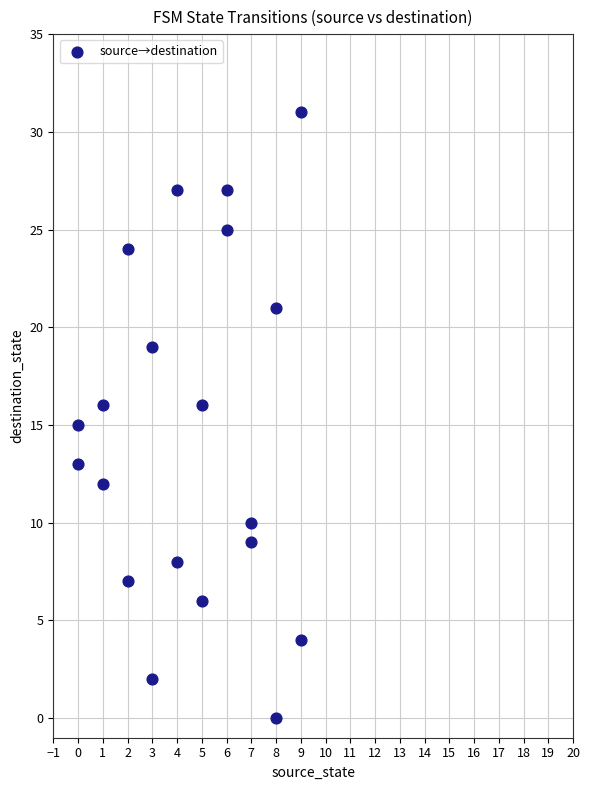

What is the range of Y values (max minus min)?

31